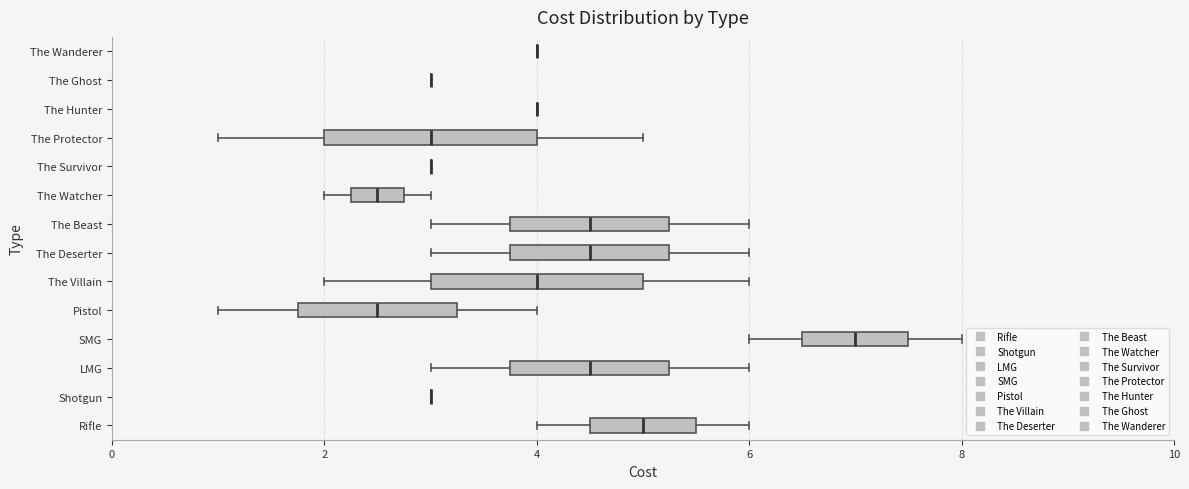

Reading bottom to top, transcribe this box plot: for each box, give where its median line is, the range the box spans, and where its two whiskers end, as read against the x-axis. The values are not printed on the chart, so give them approximately, as read against the axis.

Rifle: median 5.0, box 4.6 to 5.6, whiskers 4.0 to 6.0
Shotgun: box collapsed to a line at 3.0, whiskers 3.0 to 3.0
LMG: median 4.6, box 3.8 to 5.2, whiskers 3.0 to 6.0
SMG: median 7.0, box 6.6 to 7.6, whiskers 6.0 to 8.0
Pistol: median 2.6, box 1.8 to 3.2, whiskers 1.0 to 4.0
The Villain: median 4.0, box 3.0 to 5.0, whiskers 2.0 to 6.0
The Deserter: median 4.6, box 3.8 to 5.2, whiskers 3.0 to 6.0
The Beast: median 4.6, box 3.8 to 5.2, whiskers 3.0 to 6.0
The Watcher: median 2.6, box 2.2 to 2.8, whiskers 2.0 to 3.0
The Survivor: box collapsed to a line at 3.0, whiskers 3.0 to 3.0
The Protector: median 3.0, box 2.0 to 4.0, whiskers 1.0 to 5.0
The Hunter: box collapsed to a line at 4.0, whiskers 4.0 to 4.0
The Ghost: box collapsed to a line at 3.0, whiskers 3.0 to 3.0
The Wanderer: box collapsed to a line at 4.0, whiskers 4.0 to 4.0